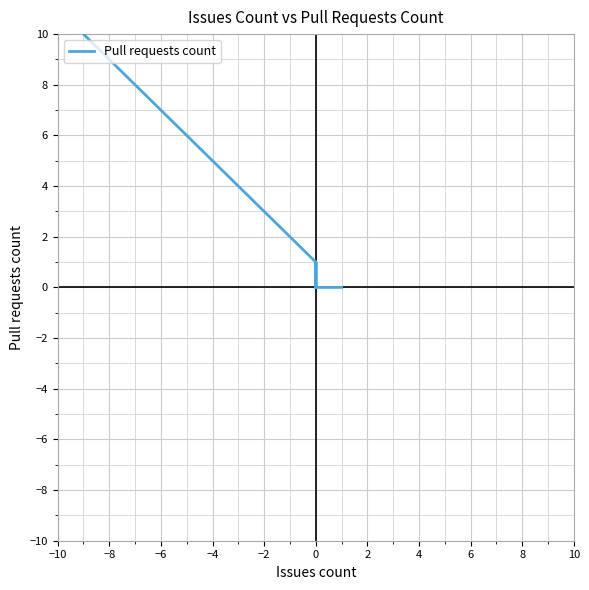

At which label is the value closest to 5?

−4